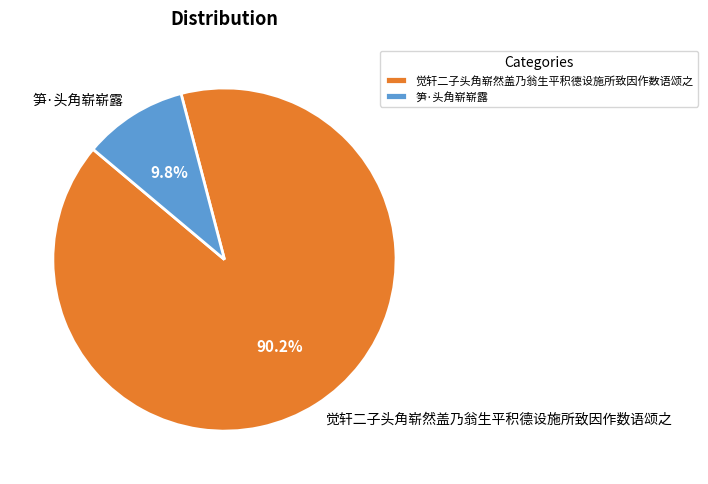

To the nearest percent, what is the combined percentage of 笋·头角崭崭露 and 觉轩二子头角崭然盖乃翁生平积德设施所致因作数语颂之?

100%